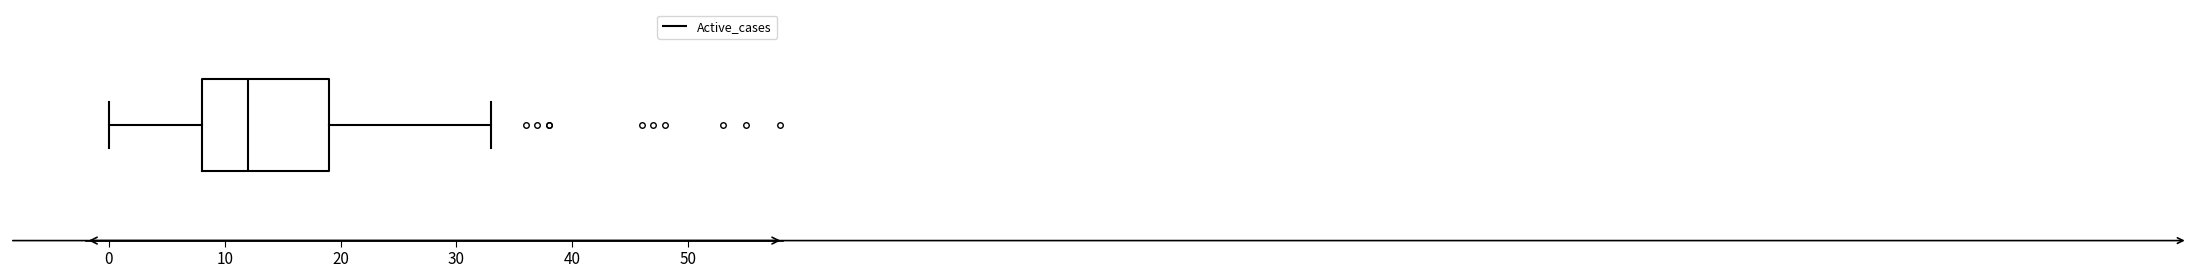

Read this box plot against the x-axis: the position of the median line, the range covered by the box, and the ends of both whiskers. The values are not printed on the chart, so give them approximately, as read against the axis.

median 12, box 8 to 19, whiskers 0 to 33